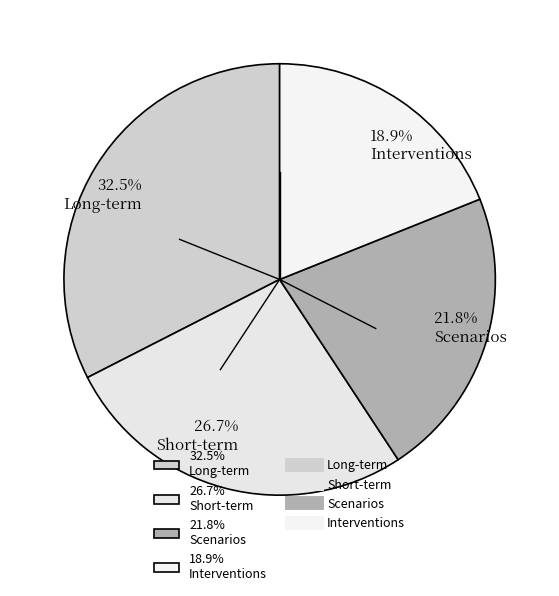

Which category has the biggest portion of the pie?

32.5% Long-term